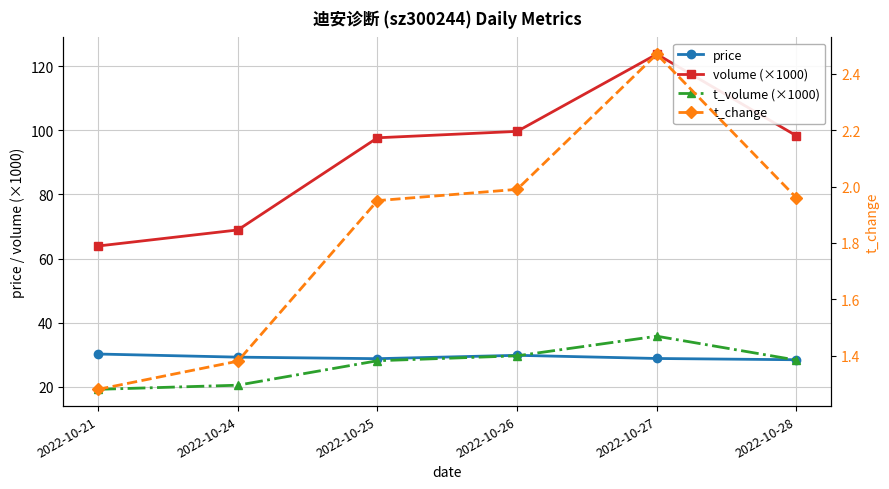

Reading right to left, transcribe all the data shown in this chart.

price: 2022-10-28=28.5	2022-10-27=28.9	2022-10-26=29.9	2022-10-25=28.8	2022-10-24=29.3	2022-10-21=30.3
volume (×1000): 2022-10-28=98.3	2022-10-27=123.7	2022-10-26=99.6	2022-10-25=97.7	2022-10-24=68.9	2022-10-21=63.9
t_volume (×1000): 2022-10-28=28.4	2022-10-27=35.8	2022-10-26=29.7	2022-10-25=28.2	2022-10-24=20.6	2022-10-21=19.3
t_change: 2022-10-28=2.0	2022-10-27=2.5	2022-10-26=2.0	2022-10-25=1.9	2022-10-24=1.4	2022-10-21=1.3